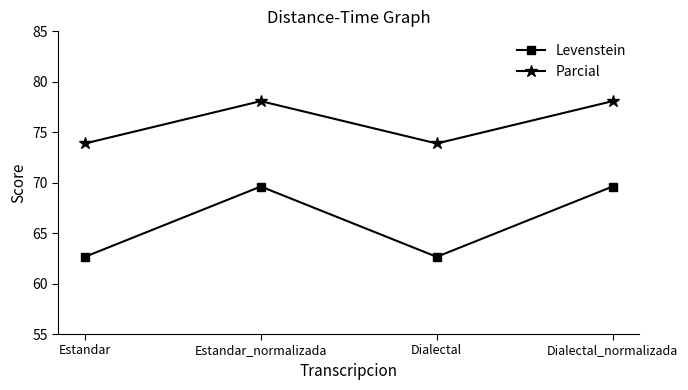

List the series in order of their overall mean, lowest first.

Levenstein, Parcial